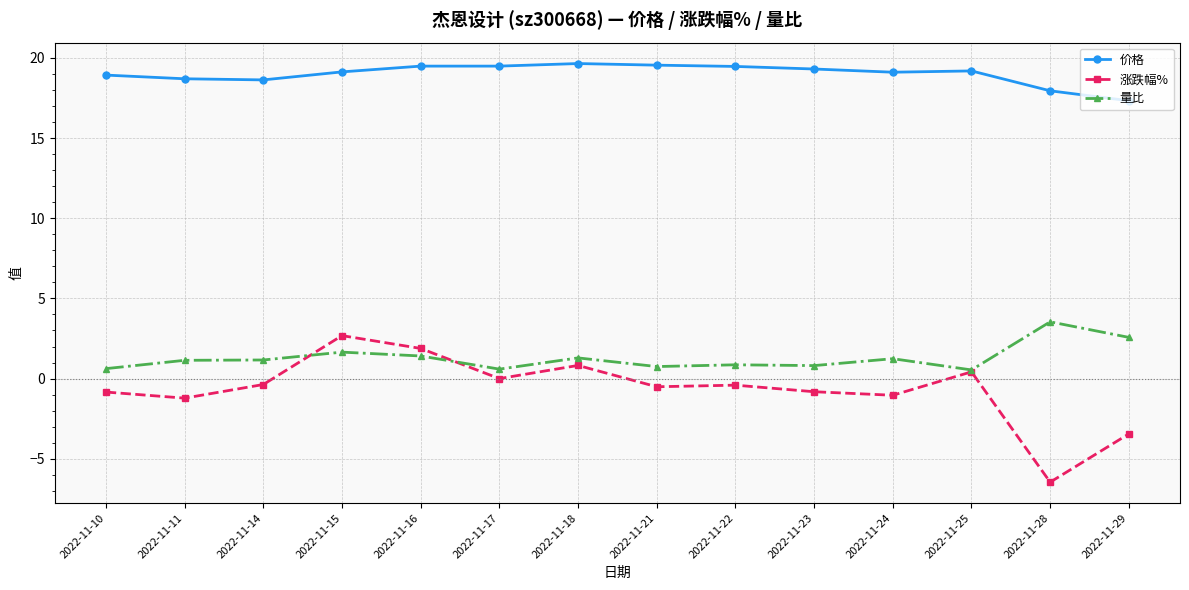

What is the value of the 量比 point at the 13th from the left?

3.5